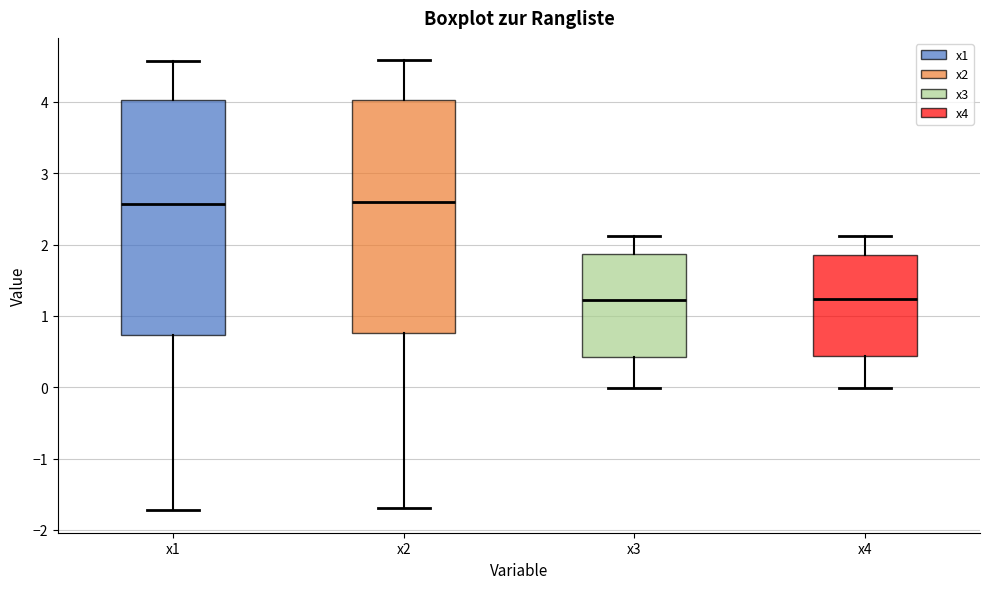

Reading left to right, read every box against the y-axis: the position of its median line, the range the box covers, and the ends of its whiskers. The values are not printed on the chart, so give them approximately, as read against the axis.

x1: median 2.6, box 0.7 to 4.0, whiskers -1.7 to 4.6
x2: median 2.6, box 0.8 to 4.0, whiskers -1.7 to 4.6
x3: median 1.2, box 0.4 to 1.9, whiskers 0.0 to 2.1
x4: median 1.2, box 0.4 to 1.9, whiskers 0.0 to 2.1